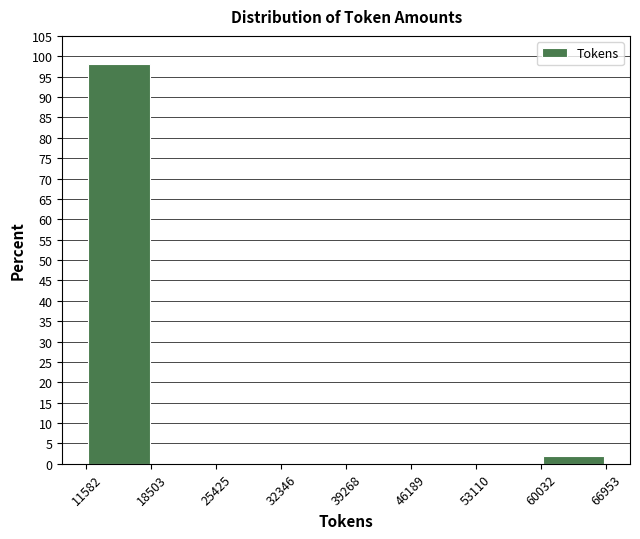

Which range on the x-axis has the tallest bar?

11582 to 18503